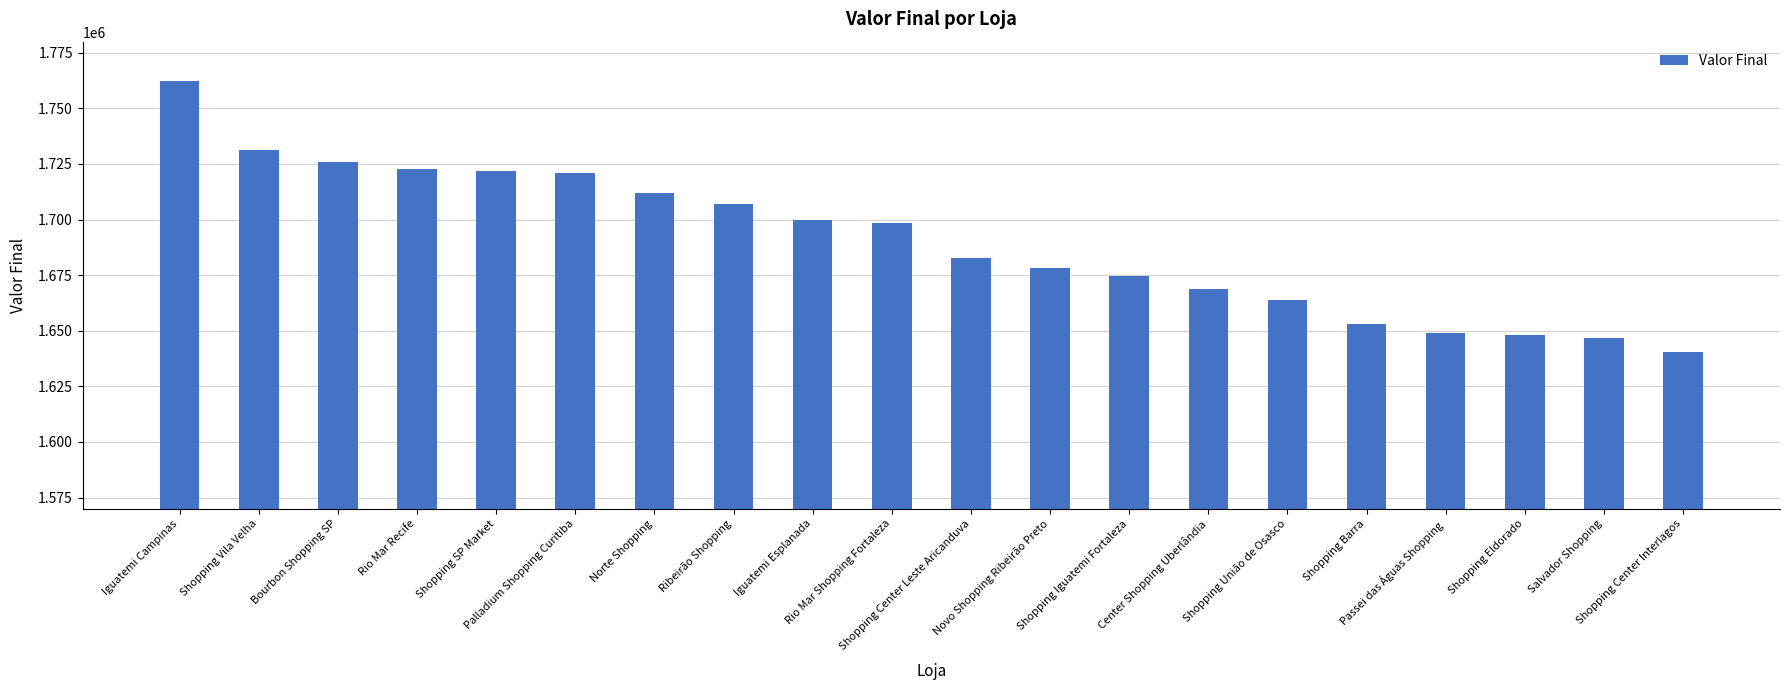

What is the difference between the maximum and minimum values?

121933